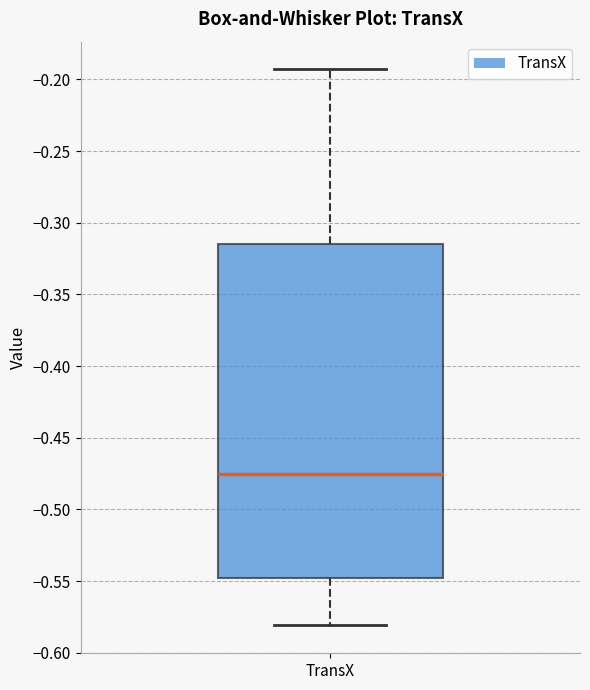

Transcribe this box plot: give where the median line is, the range the box spans, and where the two whiskers end, as read against the y-axis. The values are not printed on the chart, so give them approximately, as read against the axis.

median -0.475, box -0.550 to -0.315, whiskers -0.580 to -0.195